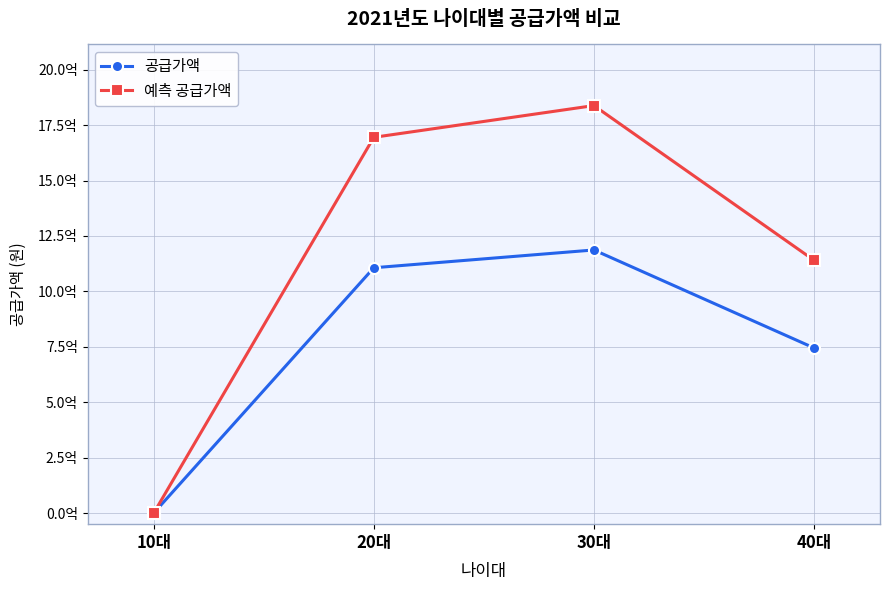

At which category does 예측 공급가액 reach its first local peak?

30대